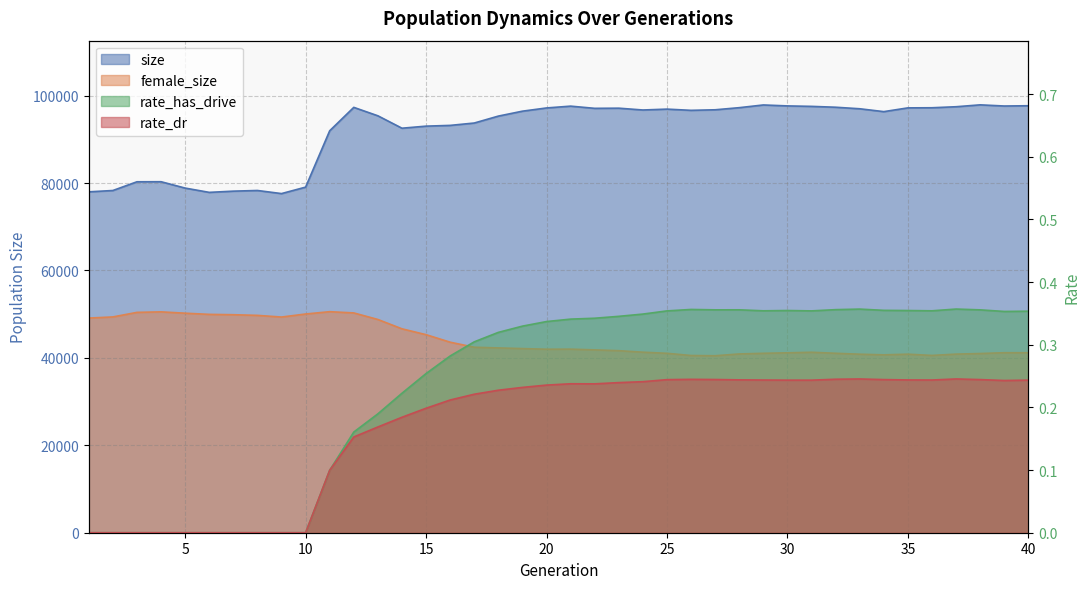

True or false: size and rate_dr cross at least once.

False